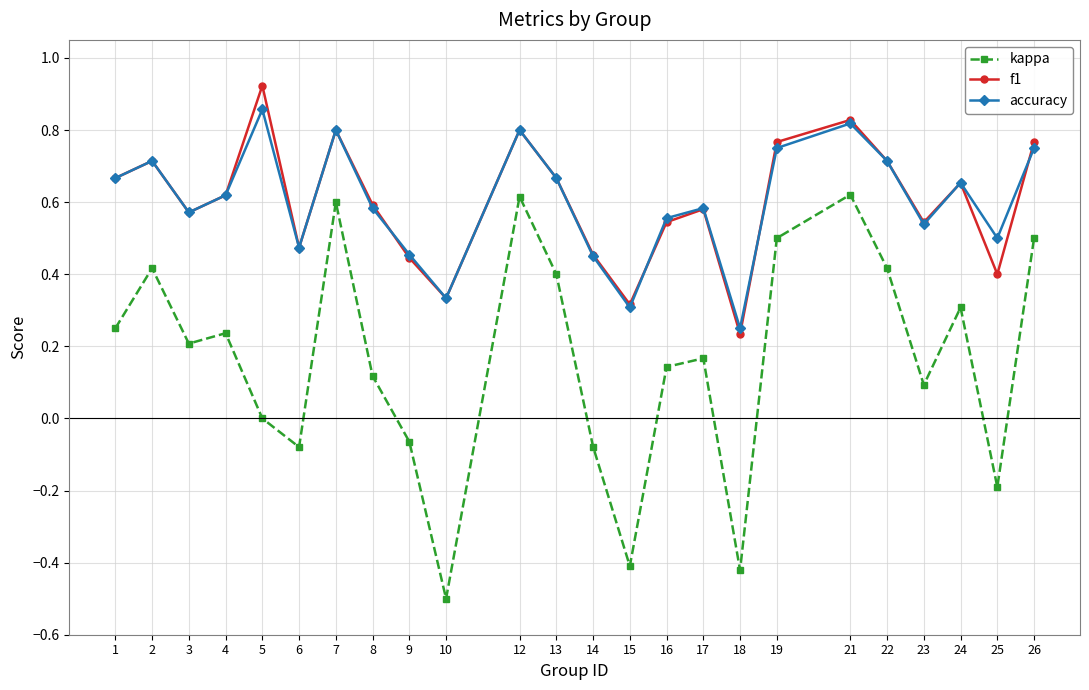

Which category has the lowest value in the kappa series?

10